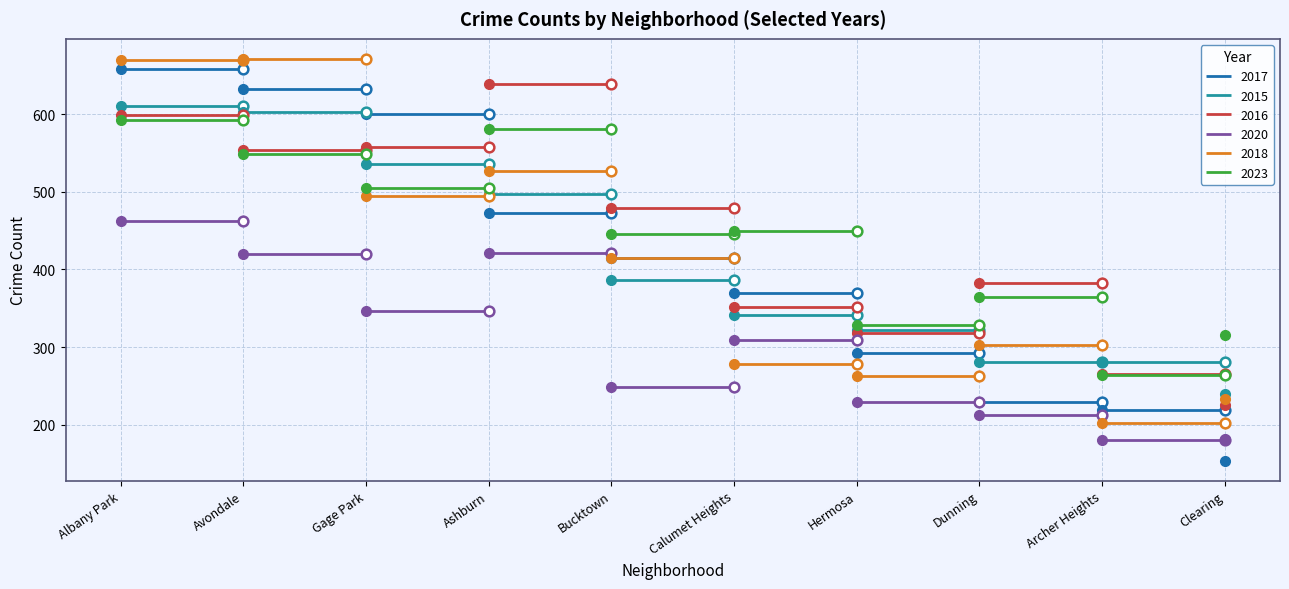

How many intersections are there between 2015 and 2017?

3